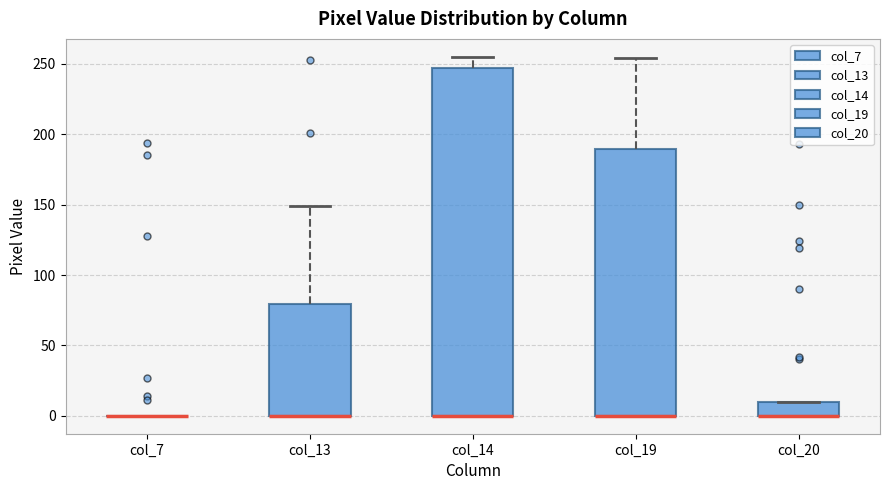

Where does the upper whisker of the box for col_14 end on the y-axis? The values are not printed on the chart, so give them approximately, as read against the axis.

255